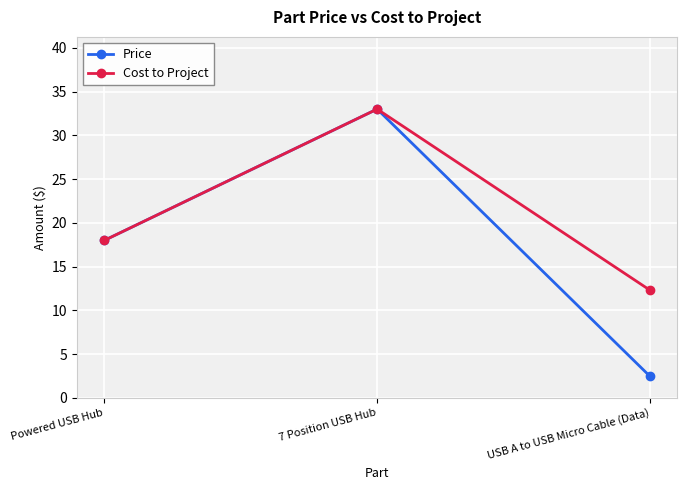

What value does the Price series have at 7 Position USB Hub?

33.0